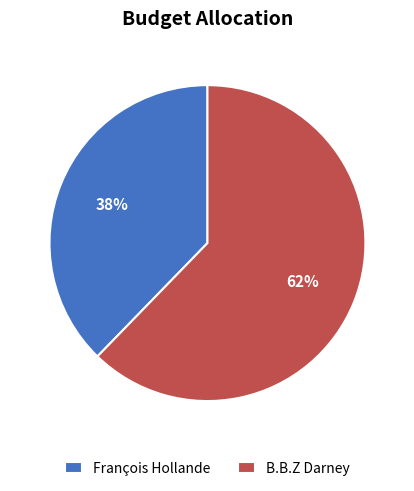

Is the sum of François Hollande and B.B.Z Darney greater than half?

Yes